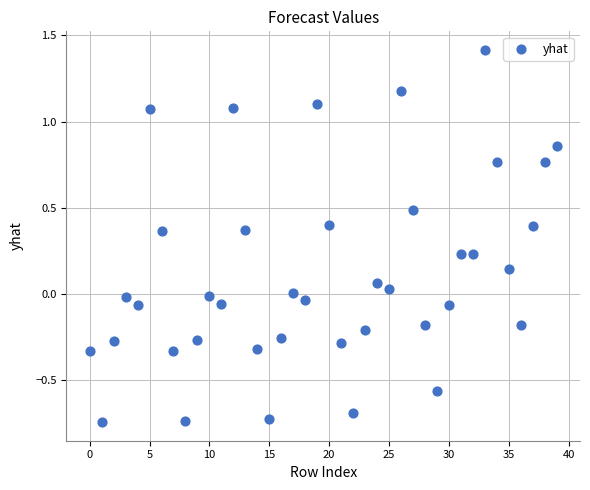

What is the range of Y values (max minus min)?

2.2